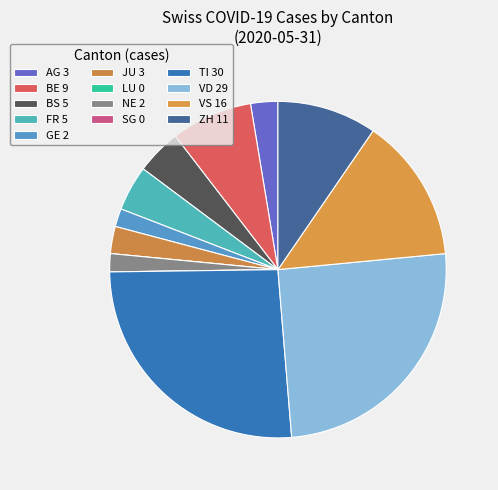

To the nearest percent, what is the difference between the BS and ZH slice percentages?

5%